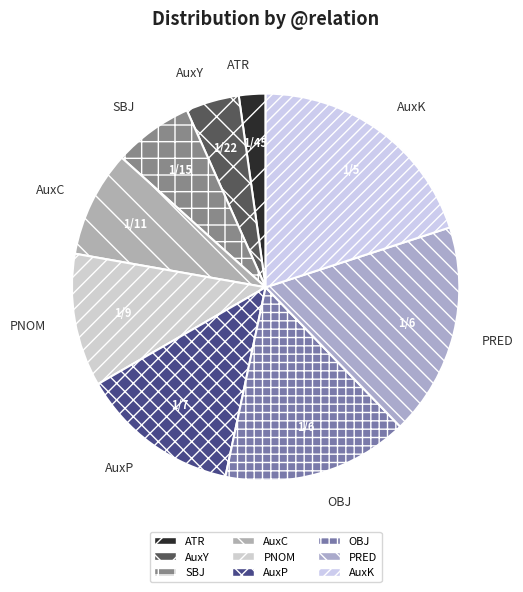

What is the largest slice in the pie chart?

AuxK